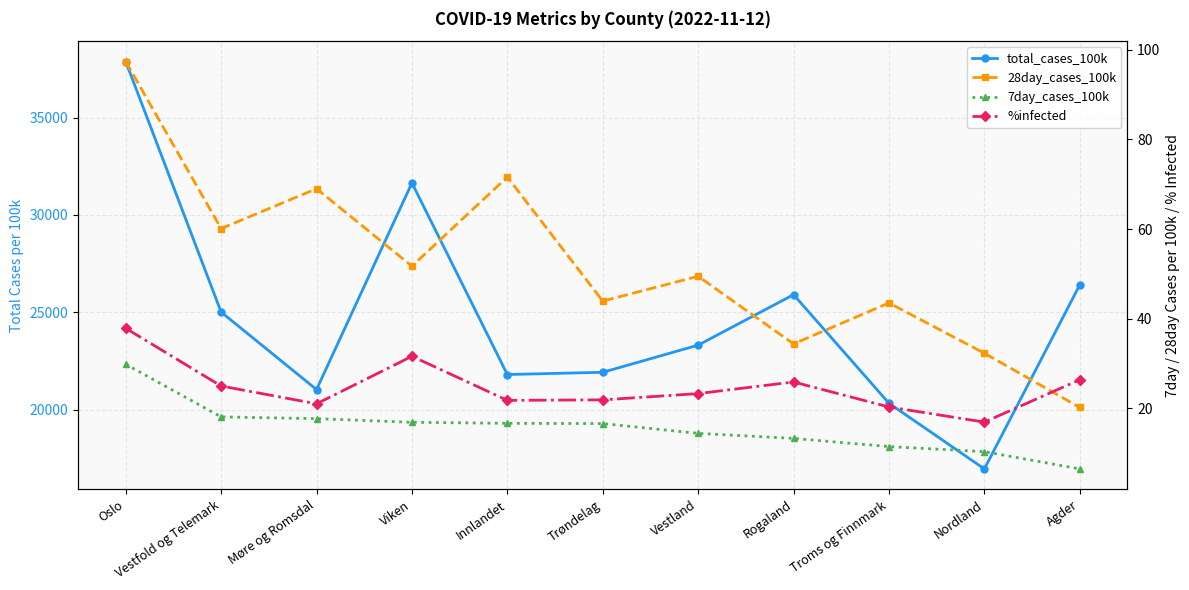

Is it true that 28day_cases_100k equals 71.6 at Innlandet?

True